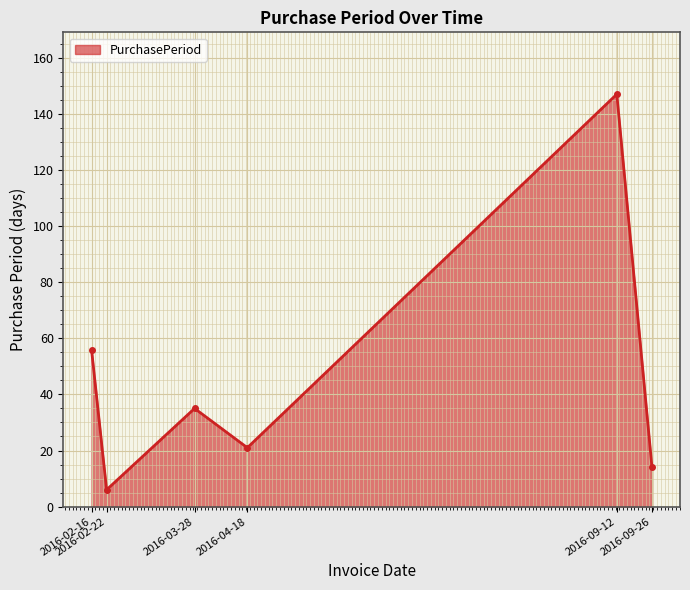

Reading right to left, transcribe all the data shown in this chart.

2016-09-26=14	2016-09-12=147	2016-04-18=21	2016-03-28=35	2016-02-22=6	2016-02-16=56